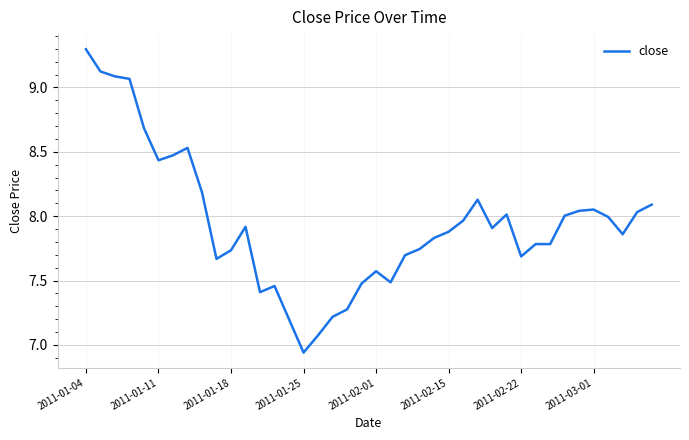

Does the chart display data point markers on the line(s)?

No